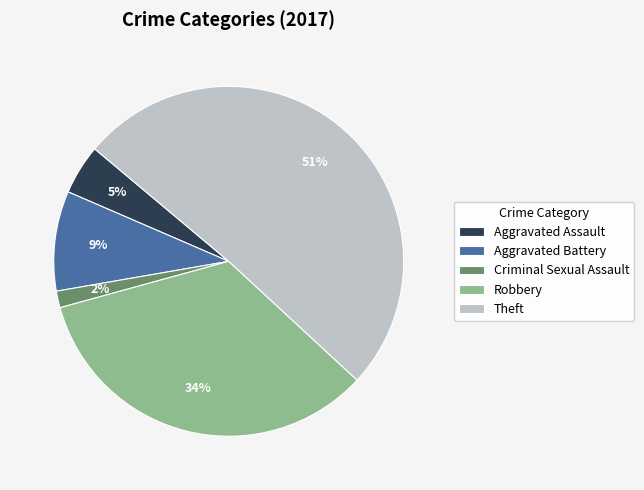

Does Theft represent more than half of the total?

Yes